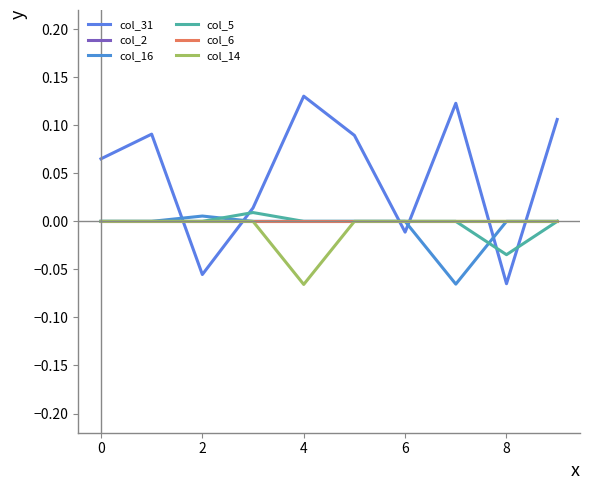

Does the chart display data point markers on the line(s)?

No